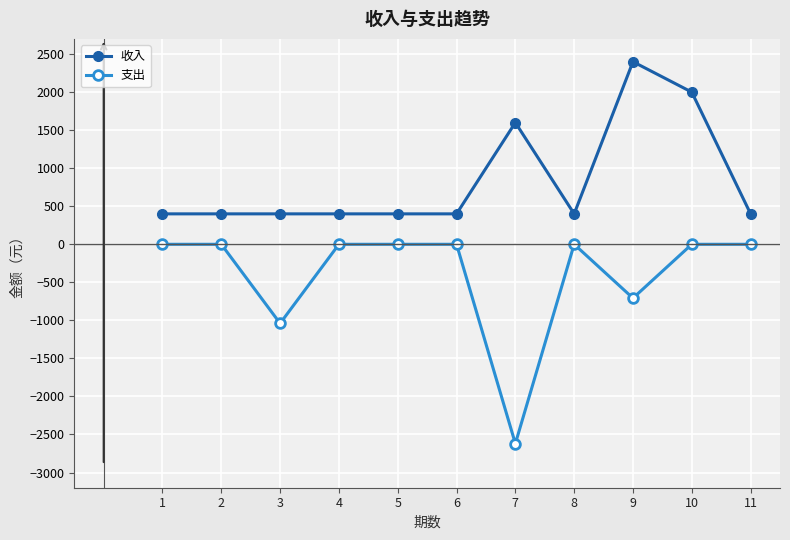

Where is the first local minimum for 支出?

3